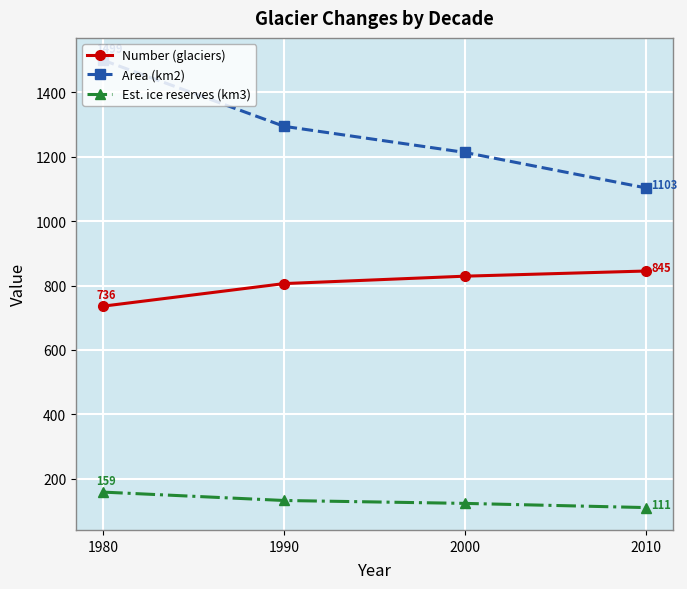

Reading left to right, transcribe all the data shown in this chart.

Number (glaciers): 1980=736	1990=806	2000=829	2010=845
Area (km2): 1980=1499	1990=1294	2000=1213	2010=1103
Est. ice reserves (km3): 1980=159	1990=133	2000=124	2010=111